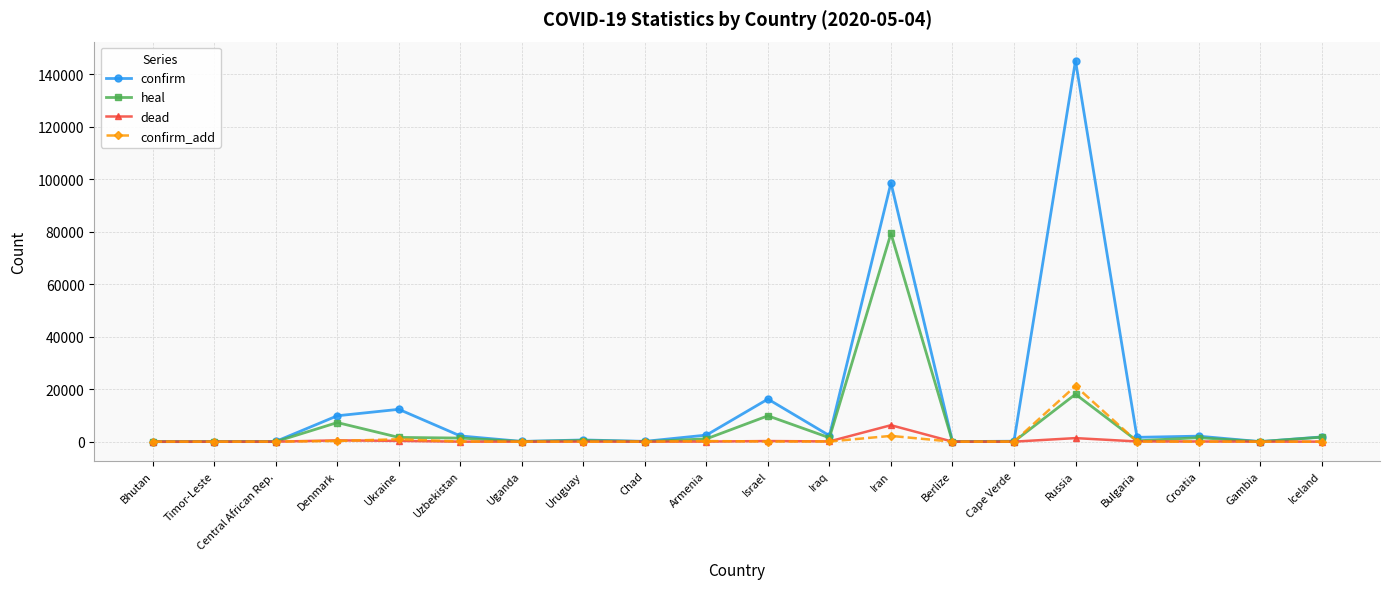

Rank the series by their maximum value, from highest to lowest.

confirm, heal, confirm_add, dead